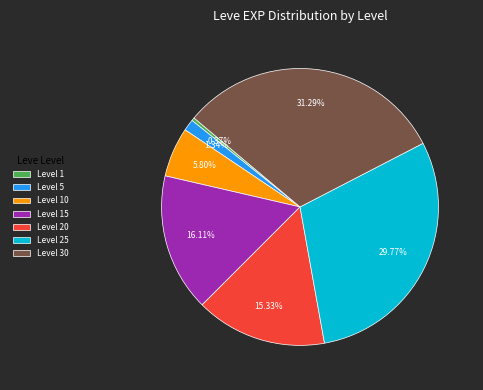

Does Level 30 represent more than half of the total?

No